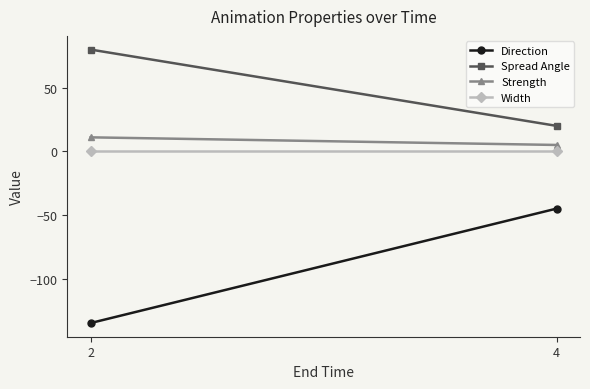

Rank the series by their maximum value, from highest to lowest.

Spread Angle, Strength, Width, Direction